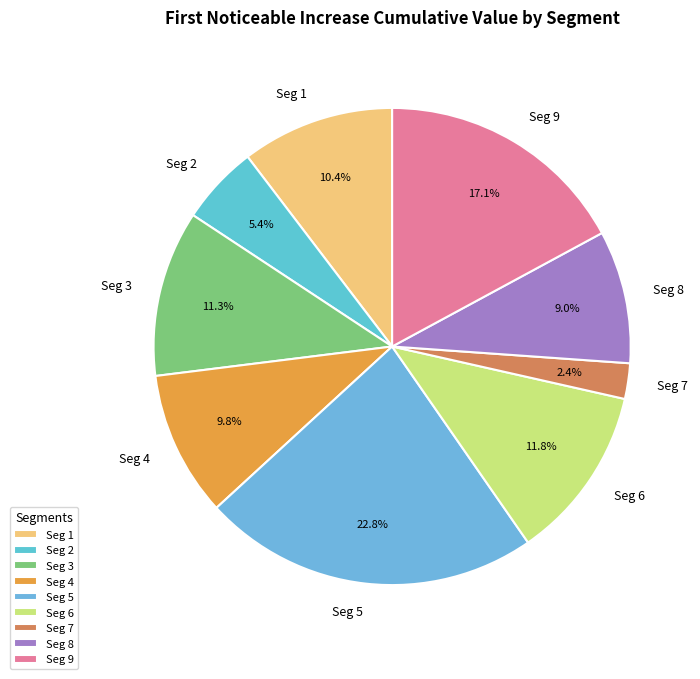

Is there a majority slice in this chart?

No